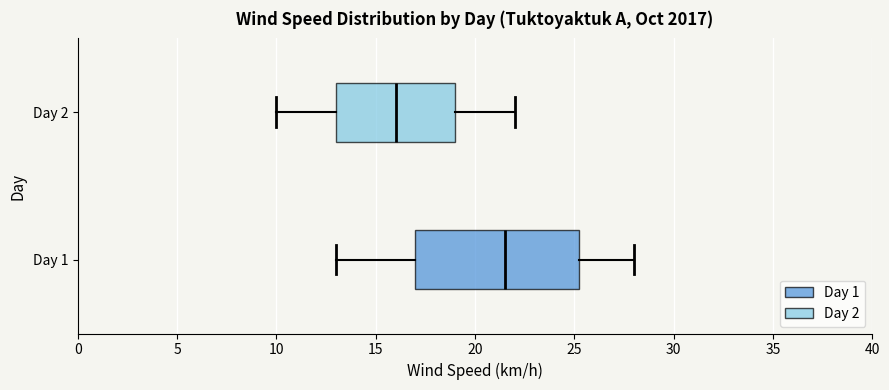

Reading bottom to top, read every box against the x-axis: the position of its median line, the range the box covers, and the ends of its whiskers. The values are not printed on the chart, so give them approximately, as read against the axis.

Day 1: median 21.5, box 17.0 to 25.5, whiskers 13.0 to 28.0
Day 2: median 16.0, box 13.0 to 19.0, whiskers 10.0 to 22.0